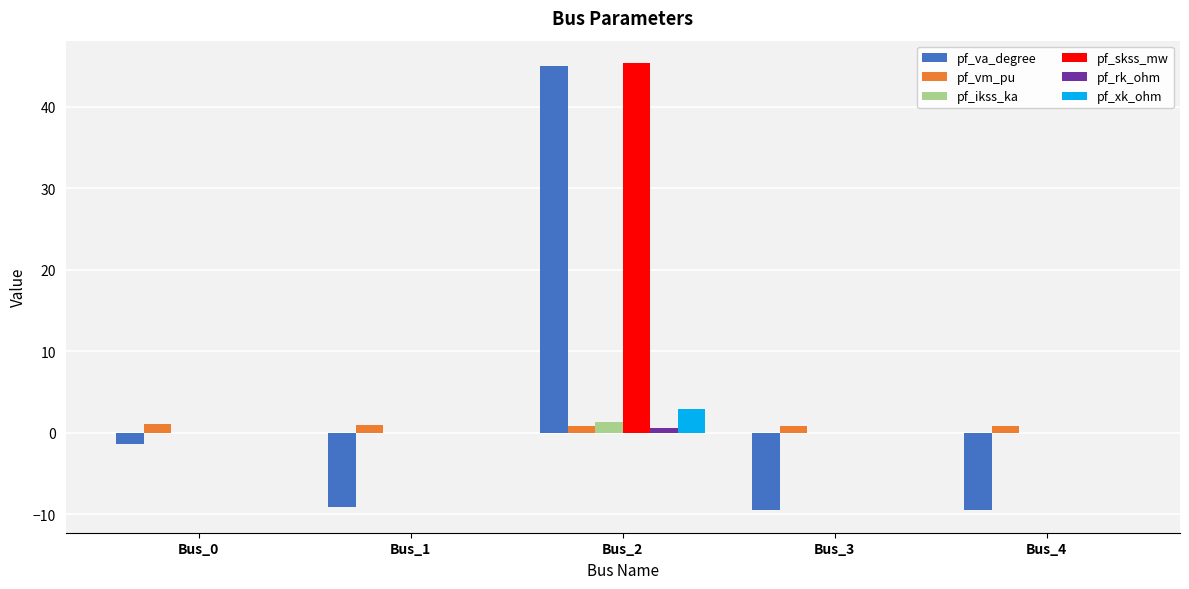

Is the value of pf_vm_pu at Bus_0 greater than the value of pf_va_degree at Bus_2?

No